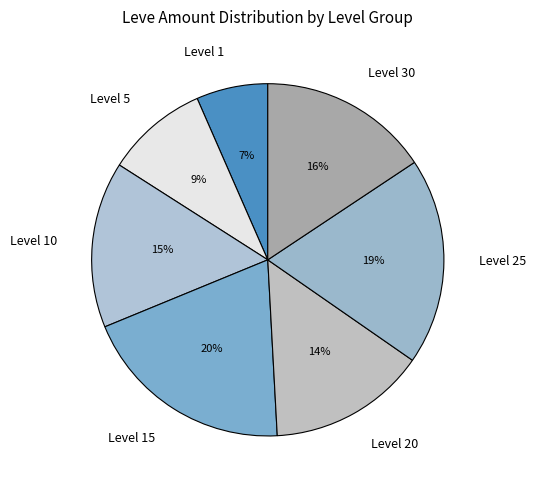

Combined, do Level 25 and Level 20 account for over 50%?

No